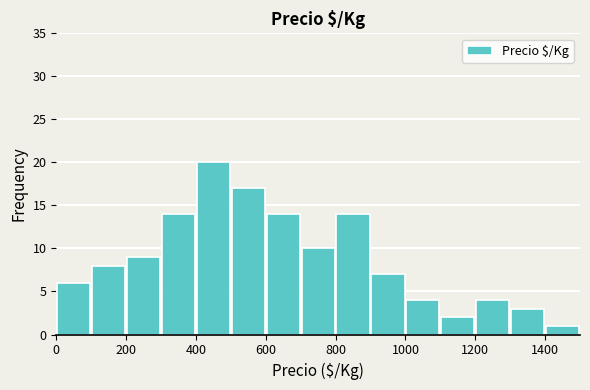

How tall is the bar that spans 500 to 600 on the x-axis? The values are not printed on the chart, so give them approximately, as read against the axis.

17